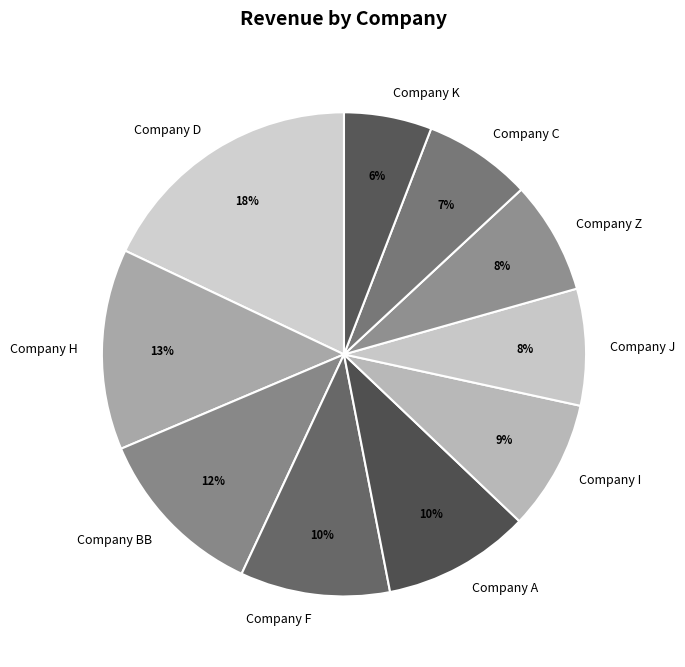

To the nearest percent, what is the difference between the largest and smallest slice percentages?

12%